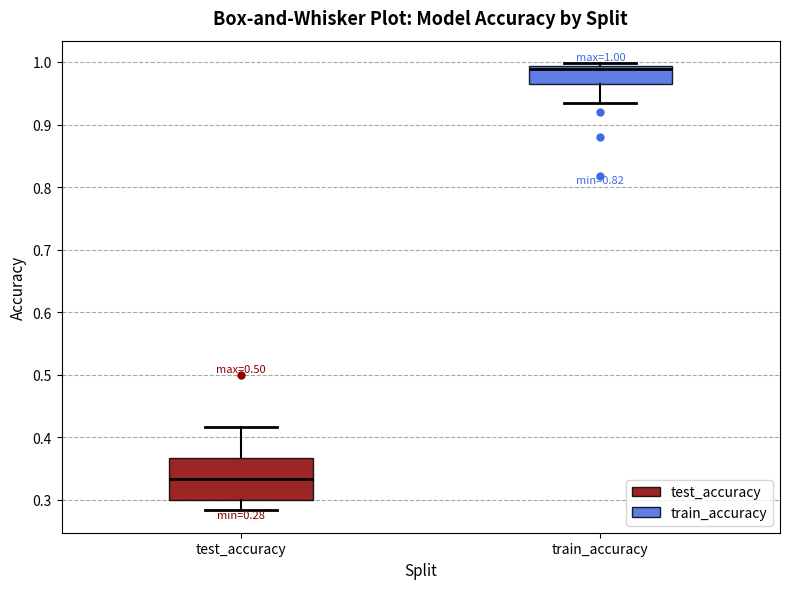

Which box has the highest median line?

train_accuracy